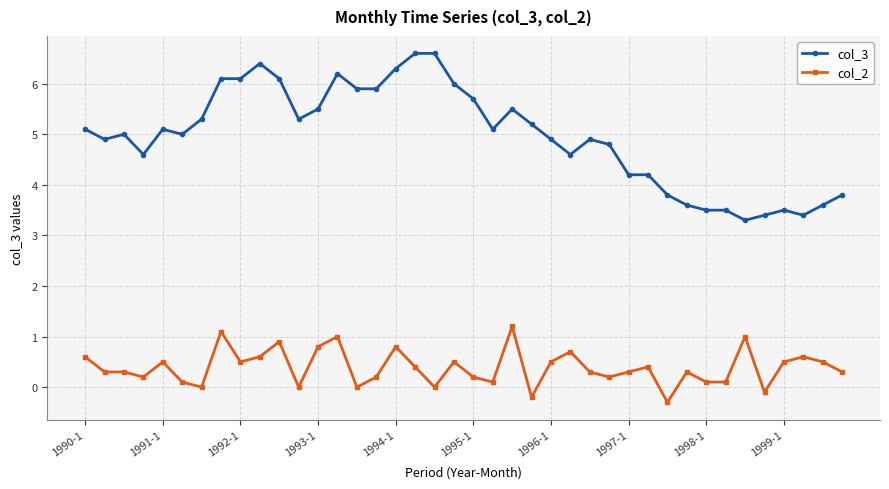

What is the average value of the col_2 series?

0.4